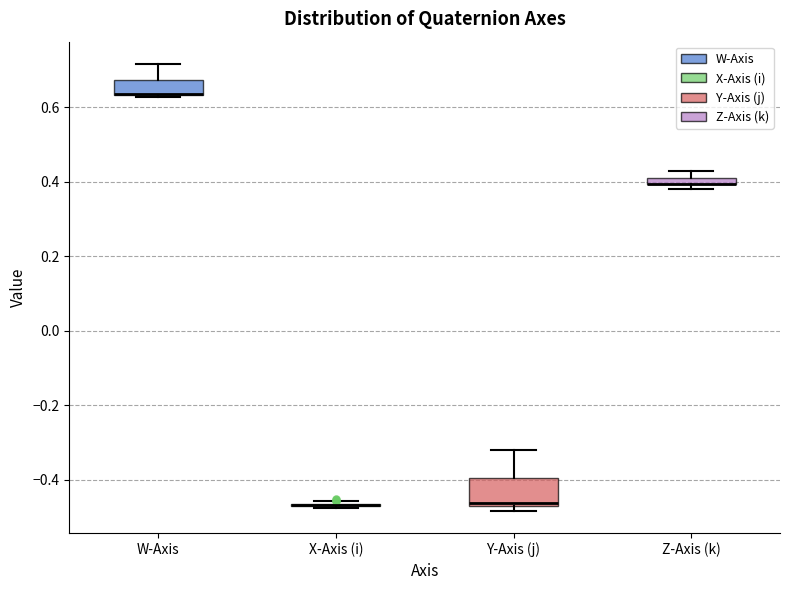

Comparing the boxes themselves (not the whiskers), which one is the tallest?

Y-Axis (j)